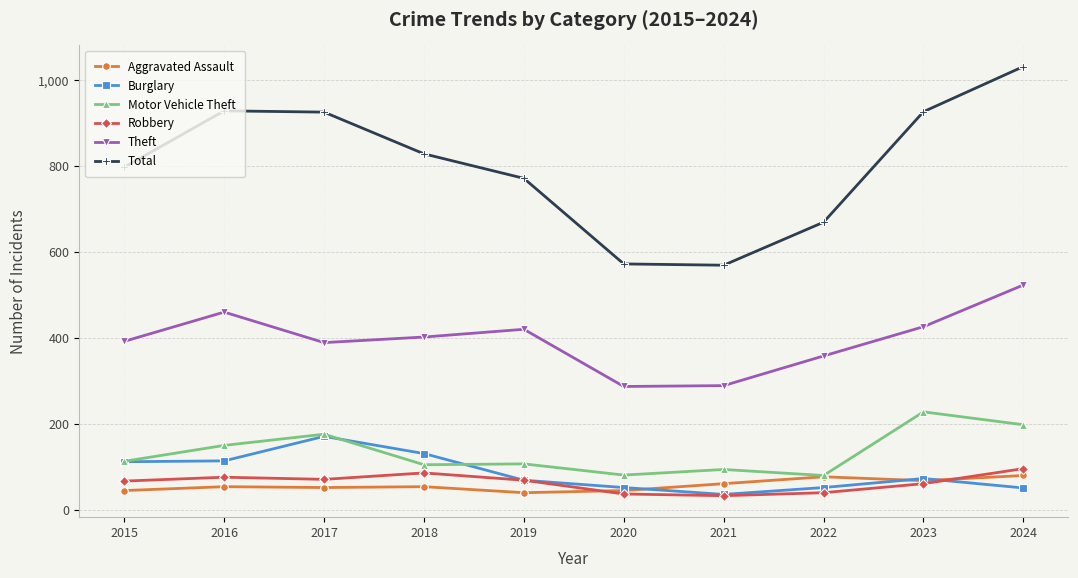

What is the total value across all series at 2022?

1276